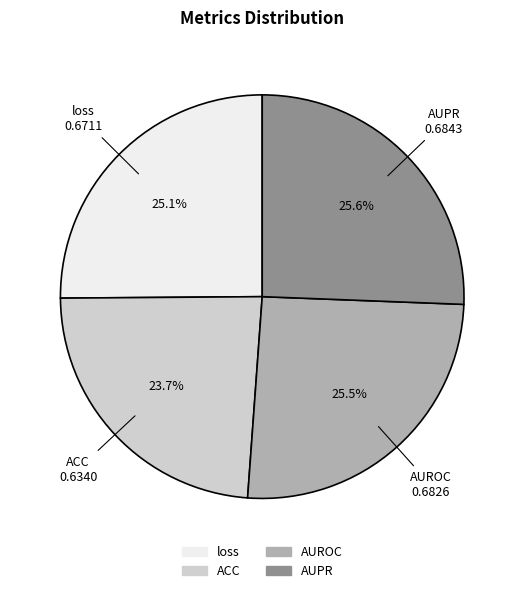

True or false: AUPR accounts for 18% of the total.

False